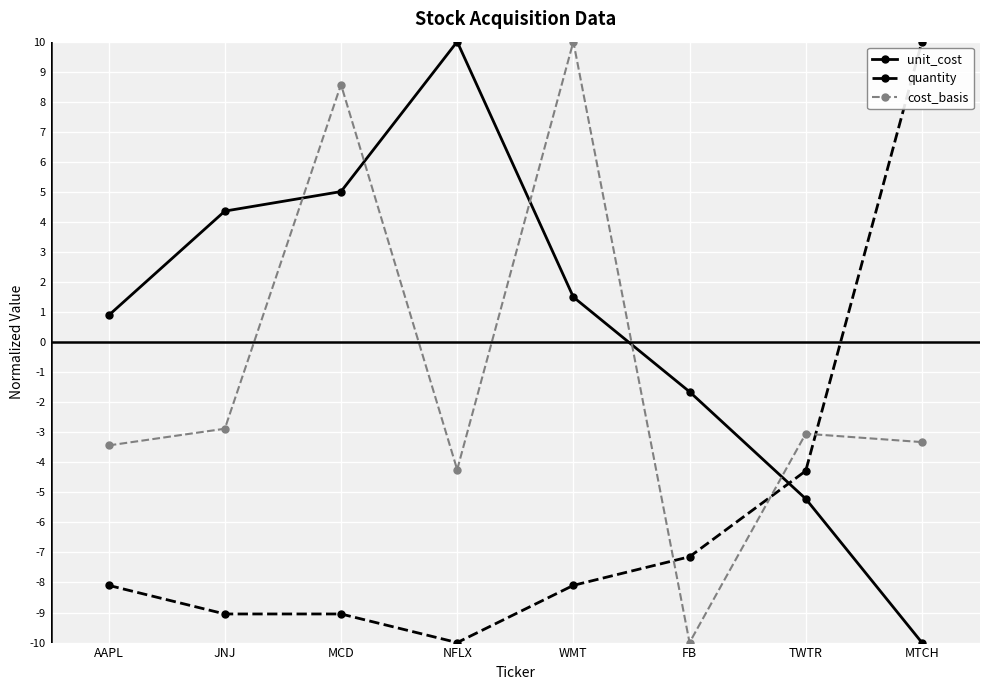

What are all the series names shown in the legend?

unit_cost, quantity, cost_basis